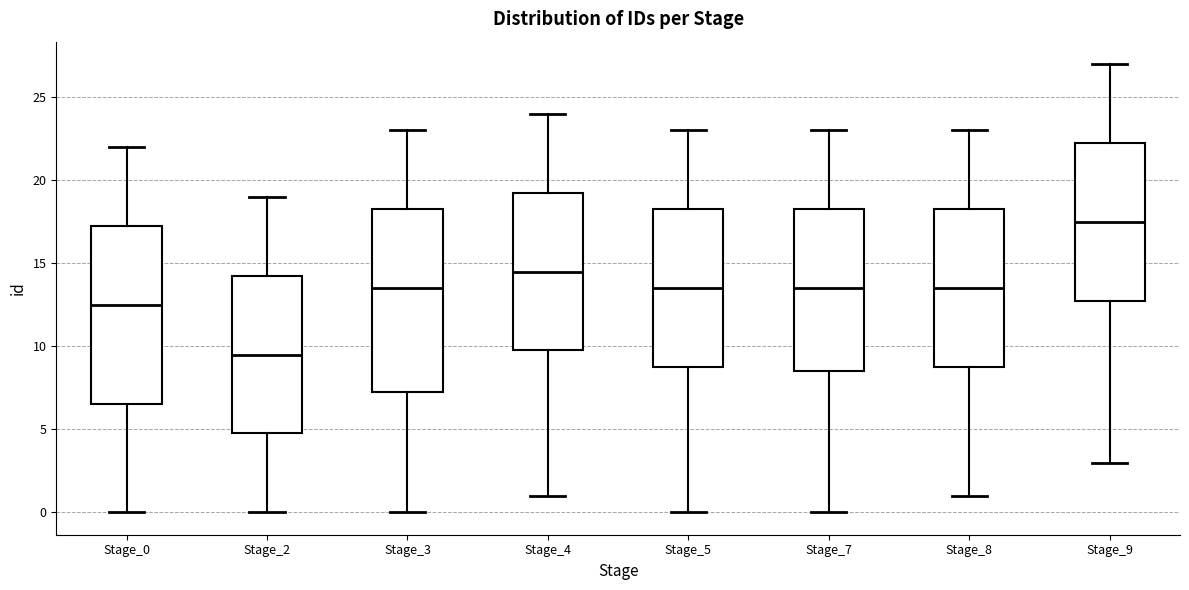

Where does the upper whisker of the box for Stage_4 end on the y-axis? The values are not printed on the chart, so give them approximately, as read against the axis.

24.0